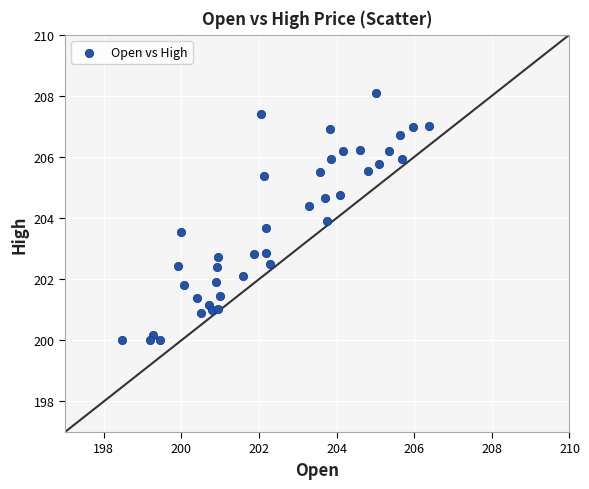

What is the range of Y values (max minus min)?

8.1